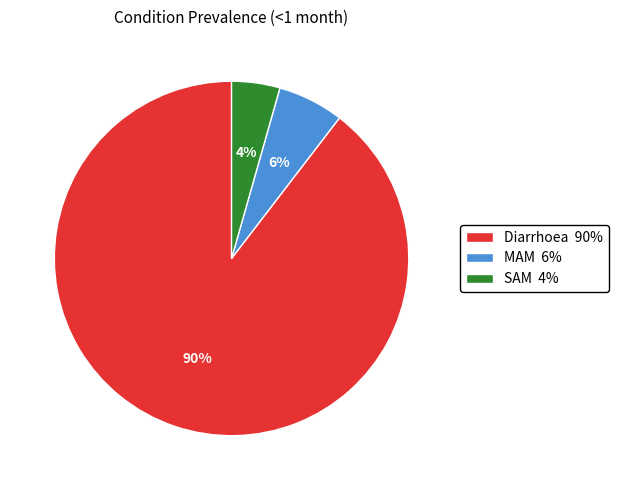

Which has a higher value, Diarrhoea 90% or SAM 4%?

Diarrhoea 90%